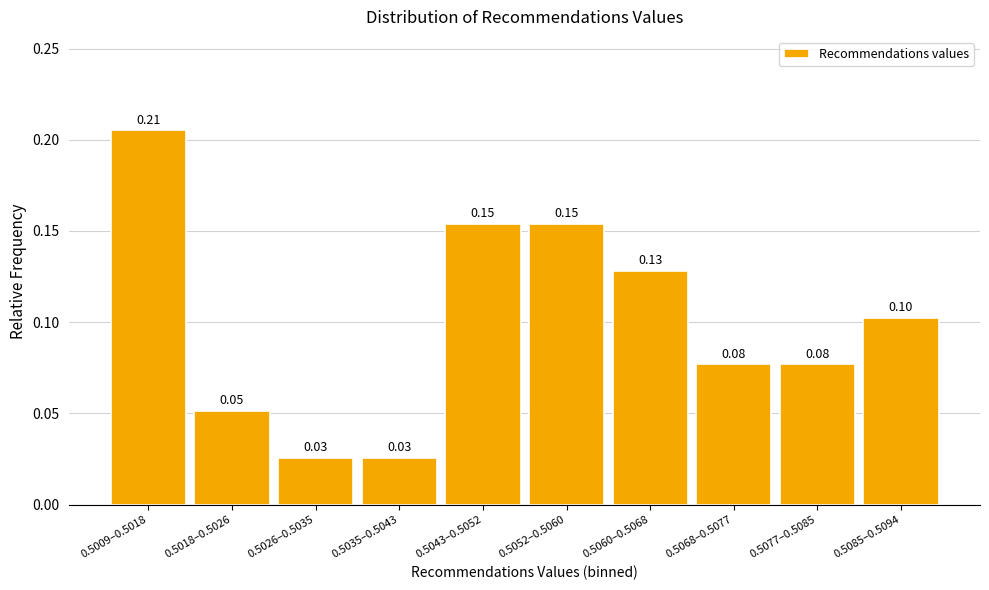

What is the change in value from 0.5026–0.5035 to 0.5077–0.5085?

+0.1